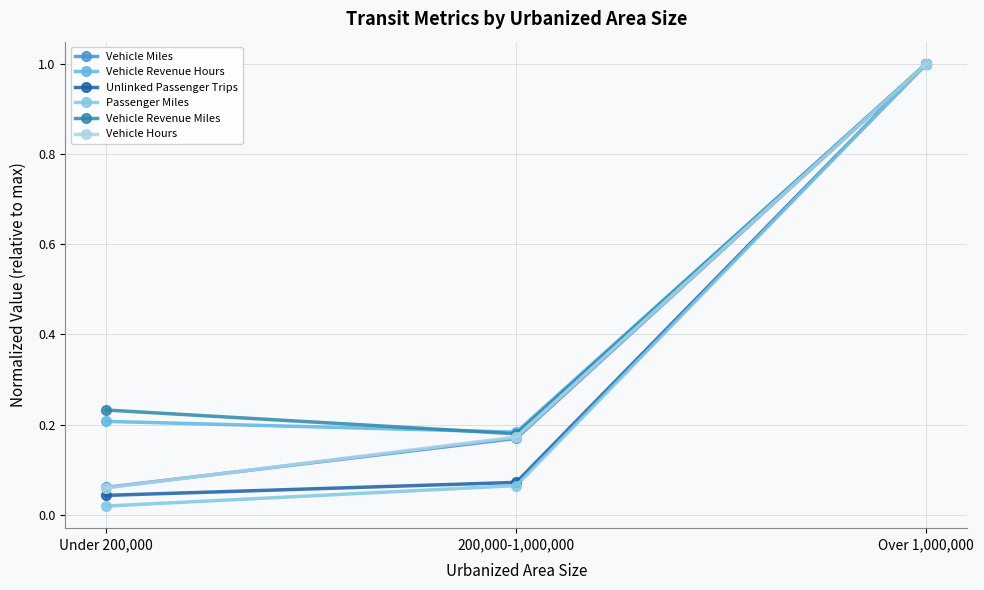

What is the label of the 3rd point from the right?

Under 200,000